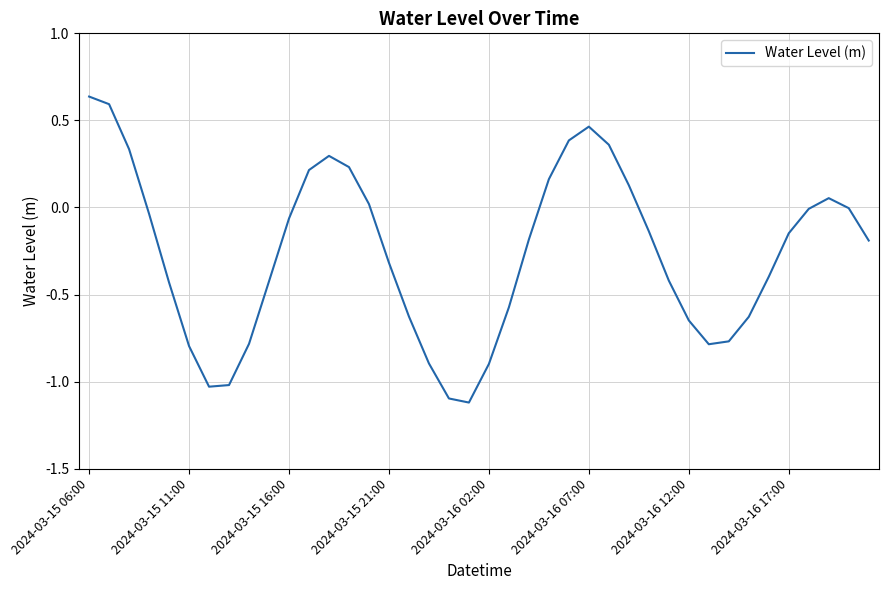

What is the smallest value displayed?

-1.1